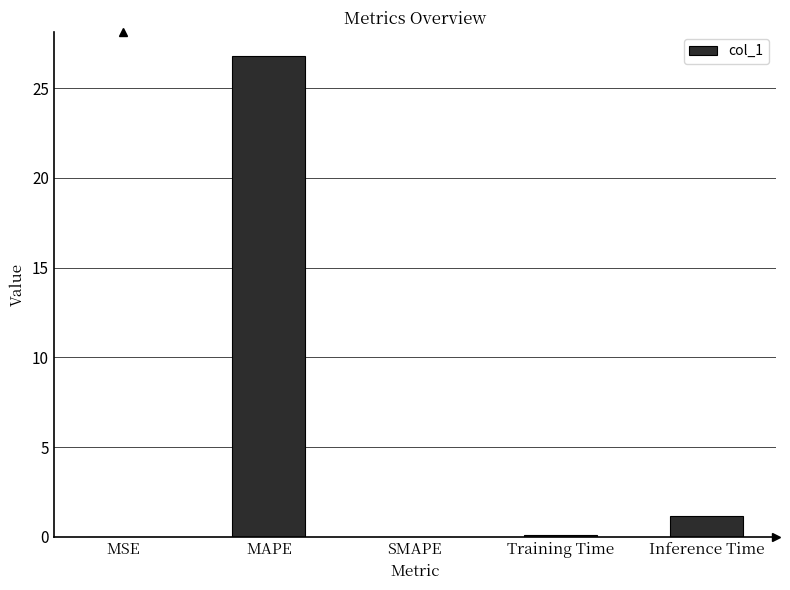

What is the change in value from SMAPE to Inference Time?

+1.2